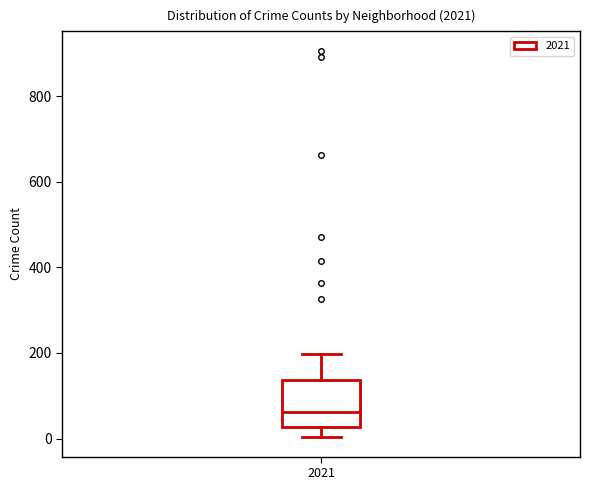

Where is the upper edge of the box at x = 2021 on the y-axis? The values are not printed on the chart, so give them approximately, as read against the axis.

140